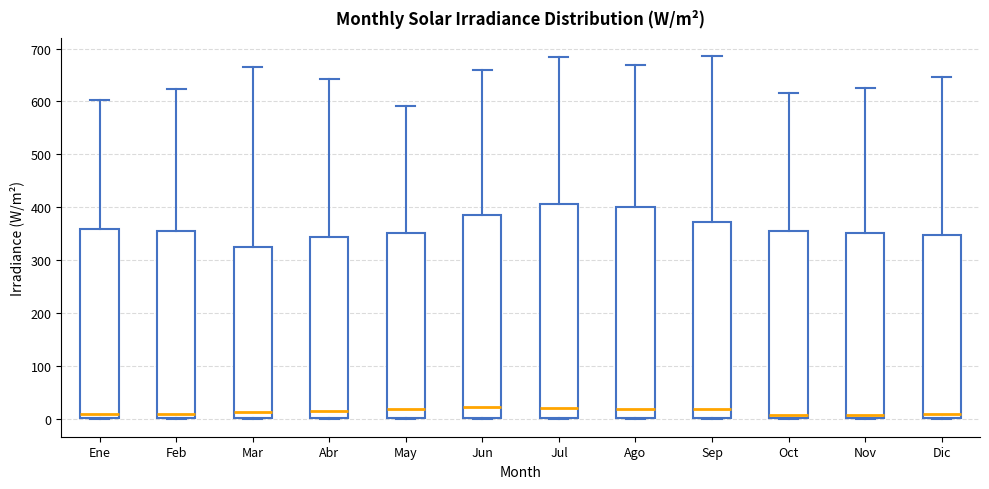

Where is the lower edge of the box for Ago on the y-axis? The values are not printed on the chart, so give them approximately, as read against the axis.

0